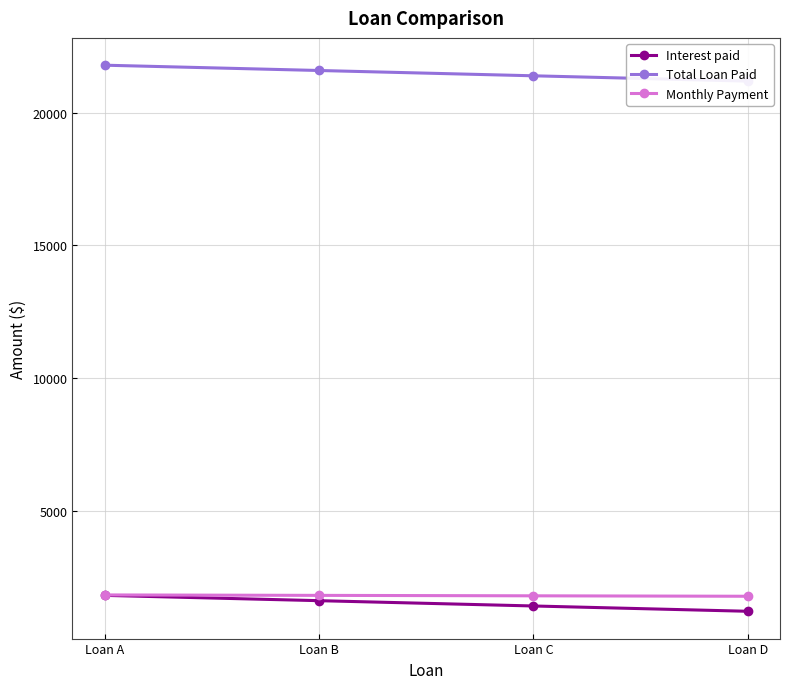

What is the total value across all series at Loan C?

24583.3